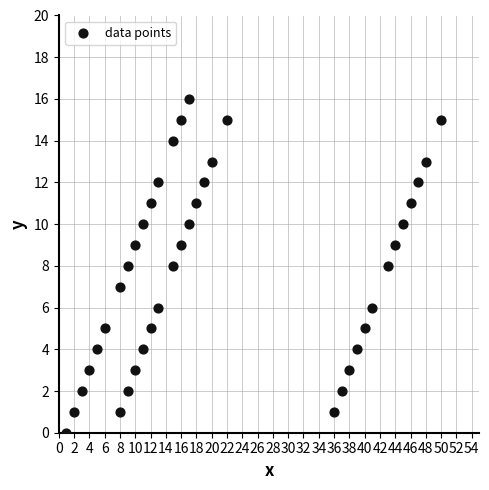

What is the range of X values (max minus min)?

49